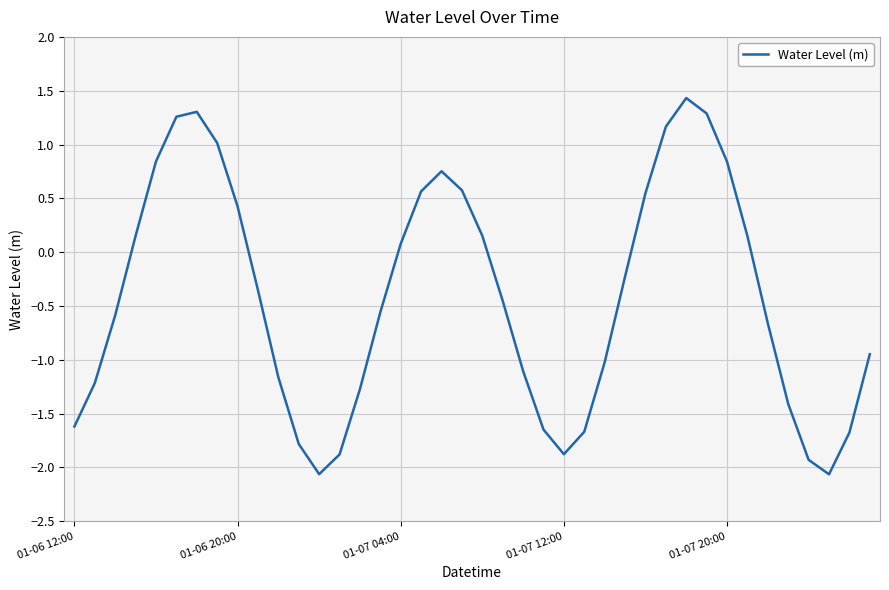

What is the greatest value displayed?

1.4